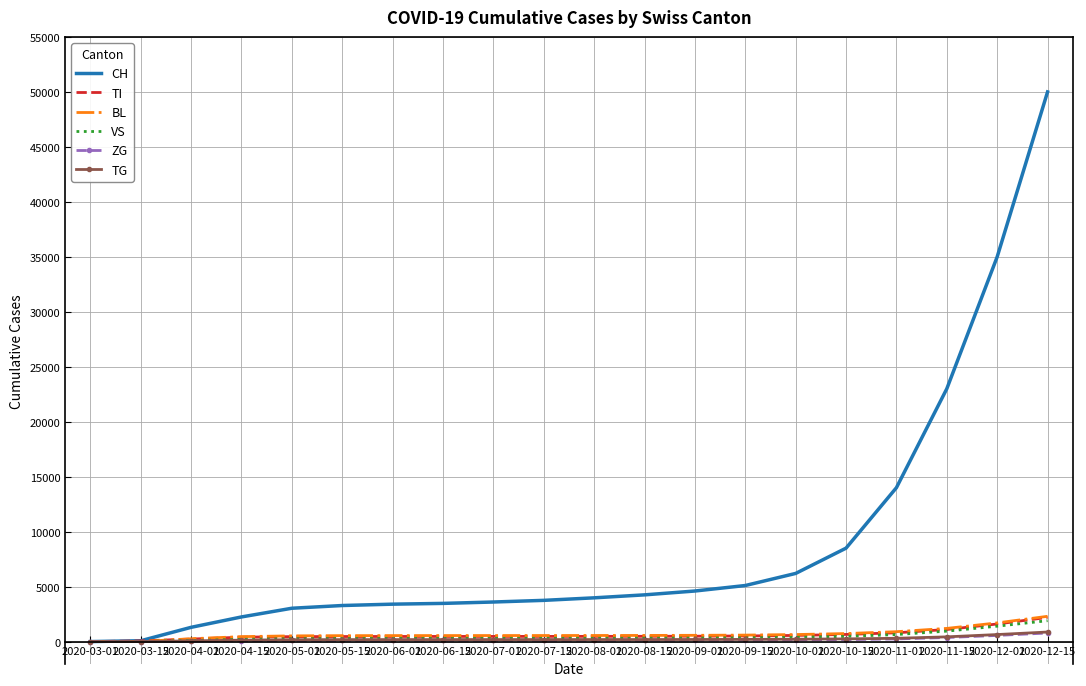

How many distinct data groups are displayed?

6